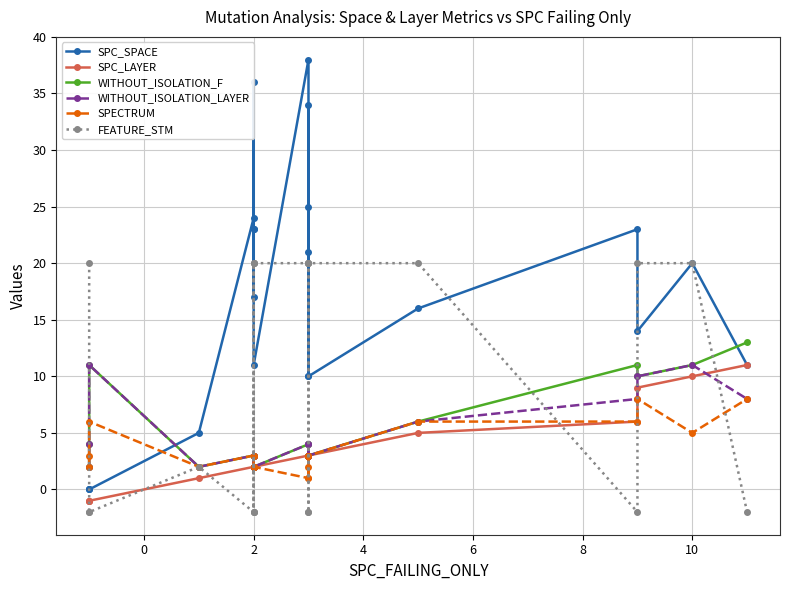

Reading right to left, extract all data points from this chart.

SPC_SPACE: 11	20	14	23	16	10	34	25	21	10	38	11	36	23	17	23	24	5	0	0	0
SPC_LAYER: 11	10	9	6	5	3	3	3	3	3	3	2	2	2	2	2	2	1	-1	-1	-1
WITHOUT_ISOLATION_F: 13	11	10	11	6	3	3	4	3	3	4	2	3	2	2	2	3	2	11	4	2
WITHOUT_ISOLATION_LAYER: 8	11	10	8	6	3	3	4	3	3	4	2	3	2	2	2	3	2	11	4	2
SPECTRUM: 8	5	8	6	6	3	3	1	2	3	1	2	3	2	2	2	3	2	6	3	2
FEATURE_STM: -2	20	20	-2	20	20	20	20	-2	-2	20	20	20	-2	20	-2	-2	2	-2	-2	20